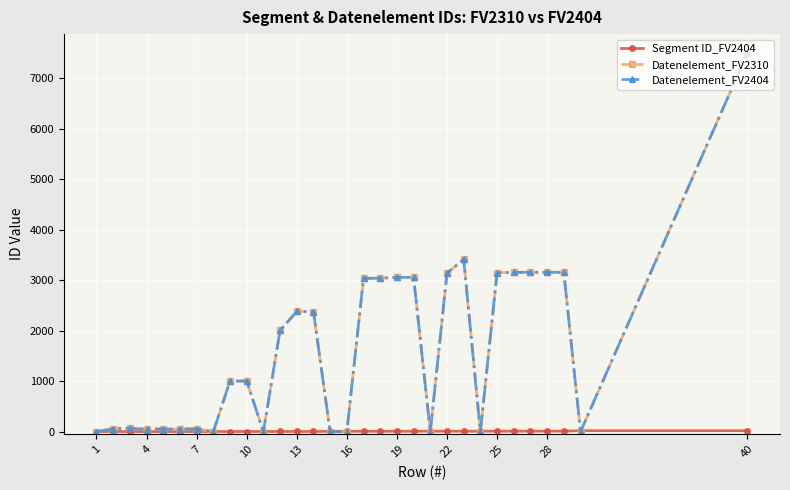

Which label corresponds to the smallest value in the chart?

1